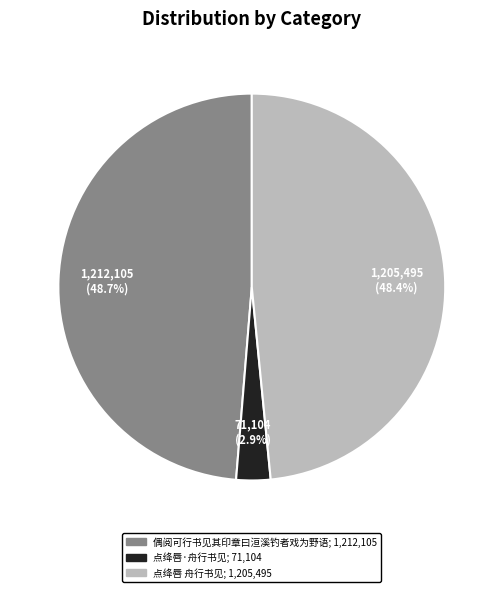

Is there a majority slice in this chart?

No